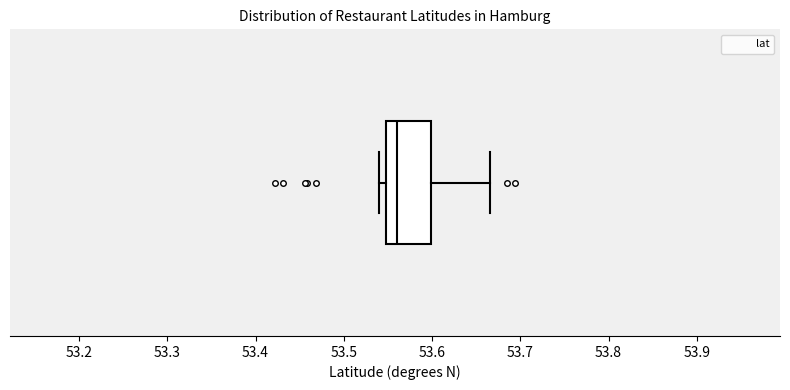

Transcribe this box plot: give where the median line is, the range the box spans, and where the two whiskers end, as read against the x-axis. The values are not printed on the chart, so give them approximately, as read against the axis.

median 53.56, box 53.55 to 53.60, whiskers 53.54 to 53.67